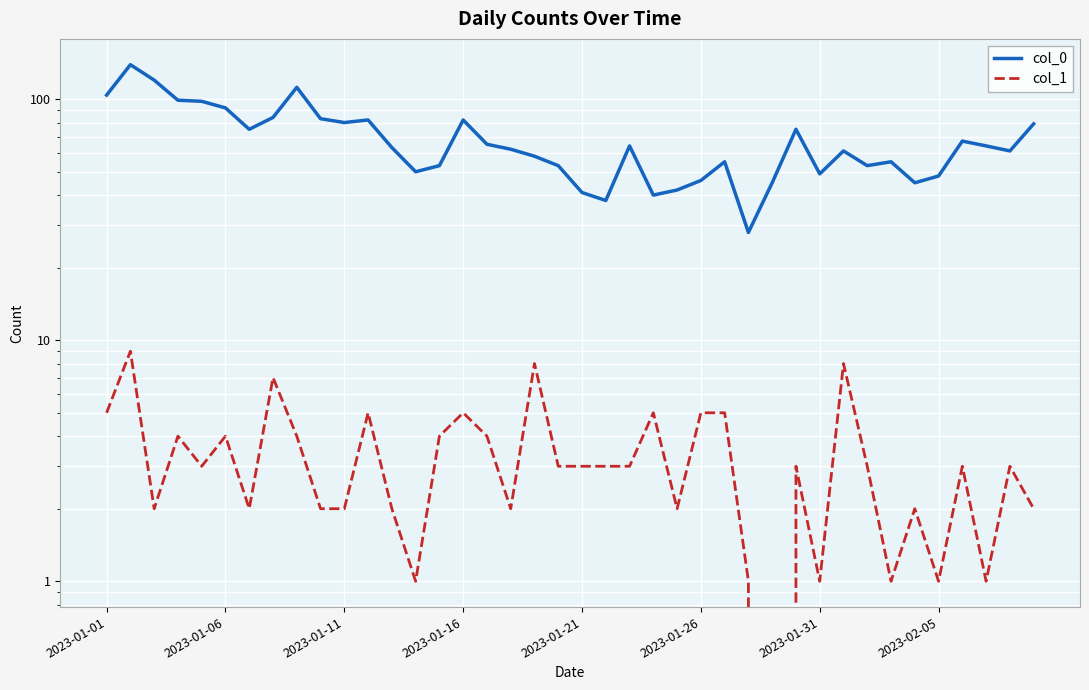

At 24, list the series in order from smallest to largest.

col_1, col_0